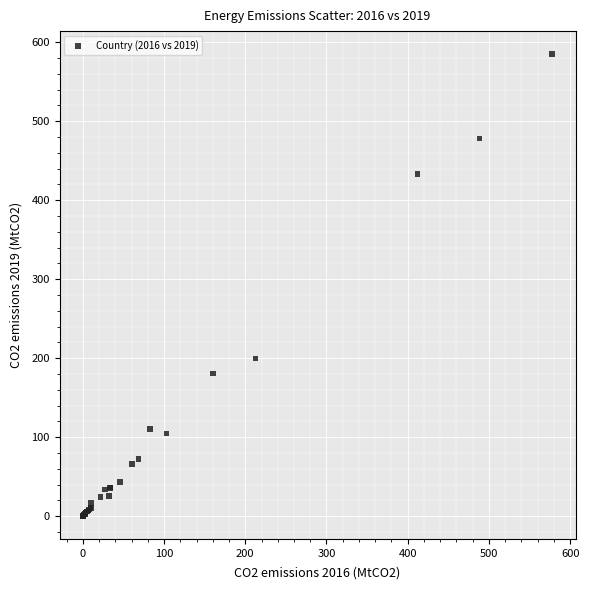

What Y value in the scatter plot is closest to 292?

199.4